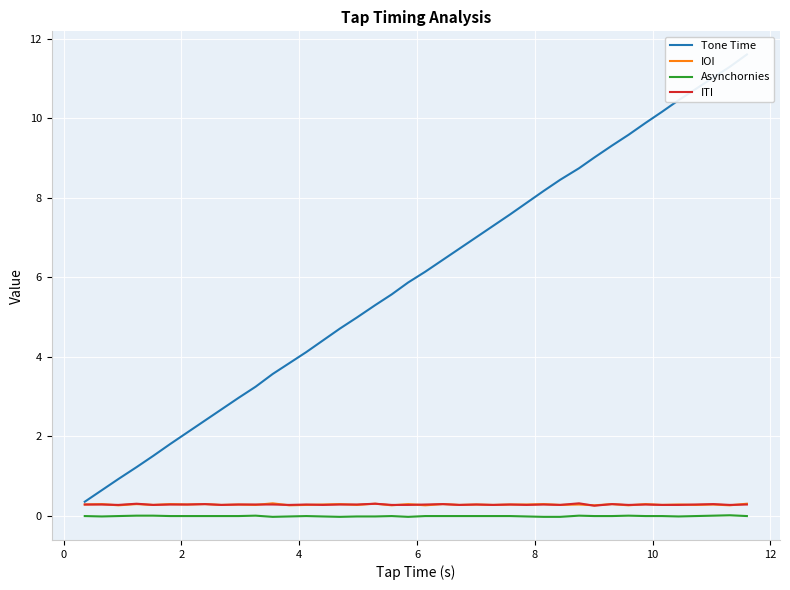

How many values in Asynchornies are below zero?

12